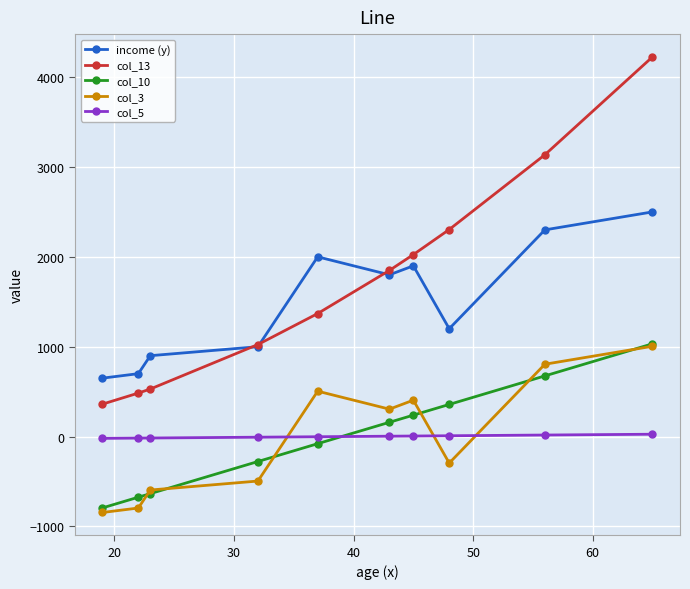

True or false: col_13 has more than 2 points higher than both neighbors.

False